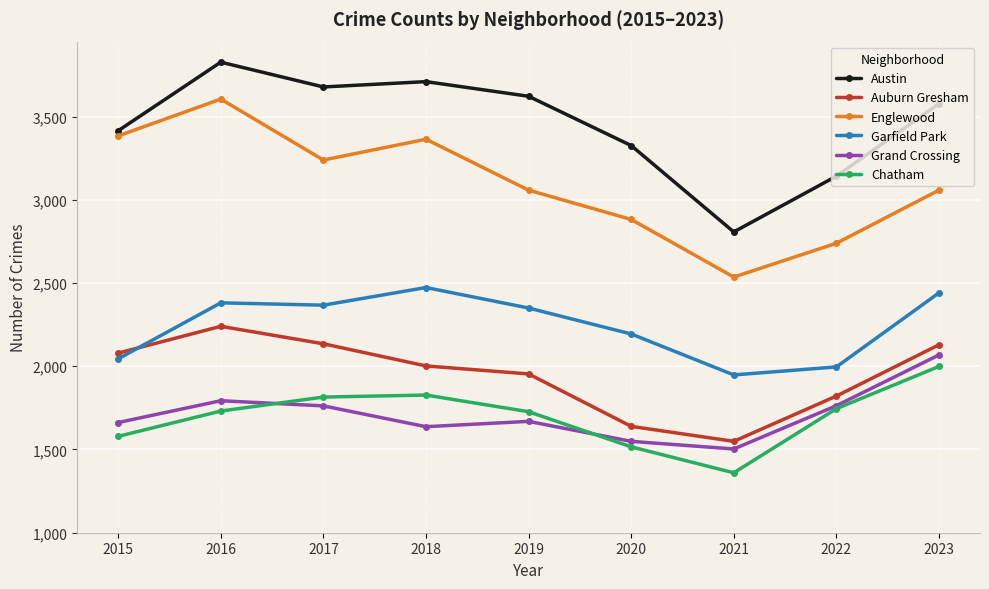

True or false: Grand Crossing has more than 0 points higher than both neighbors.

True